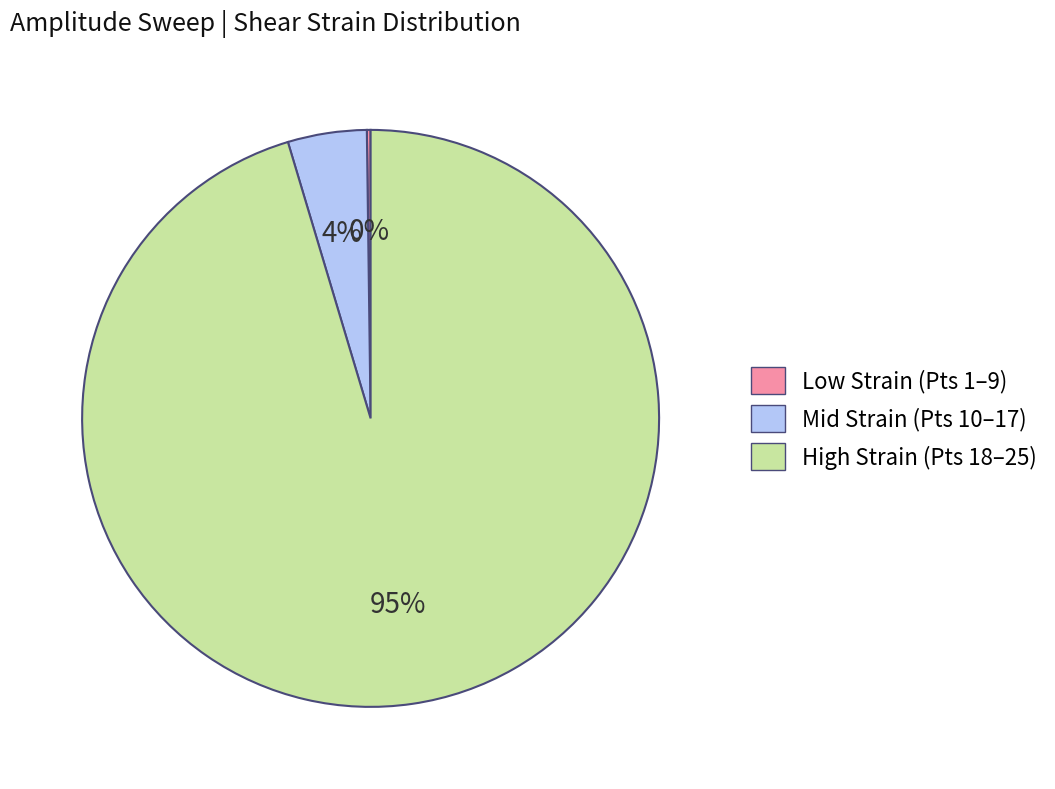

Which category has the biggest portion of the pie?

High Strain (Pts 18–25)